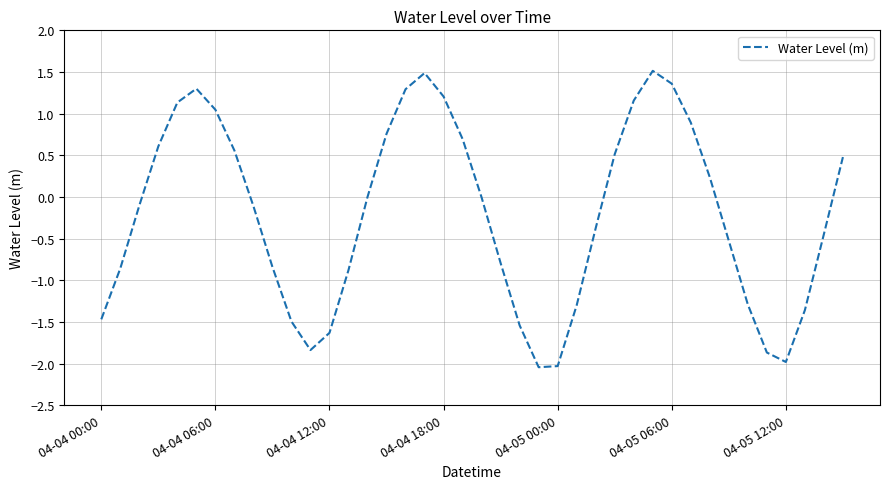

How many interior local peaks (higher than both neighbors) does the data have?

3